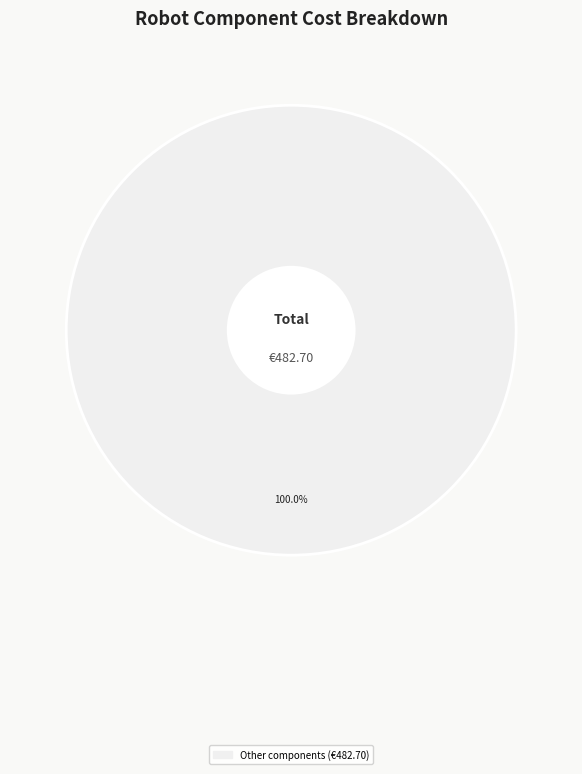

Is there a majority slice in this chart?

Yes